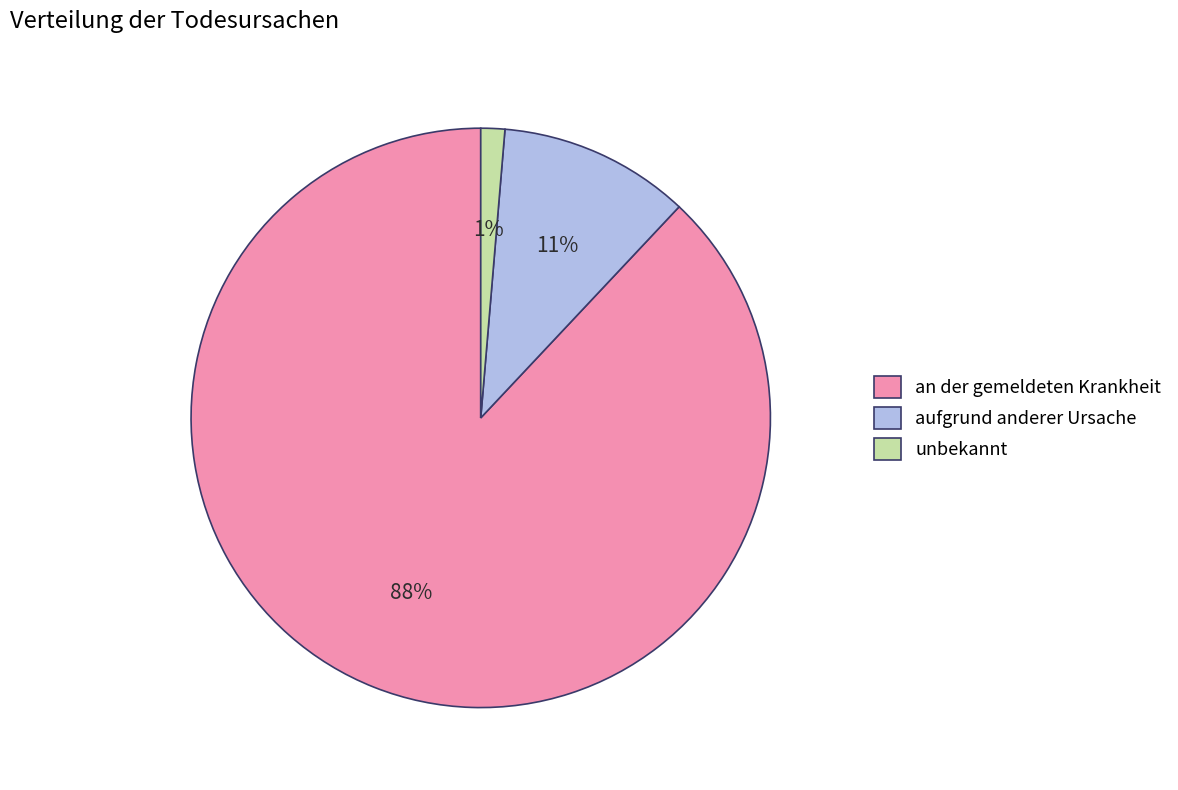

Between unbekannt and an der gemeldeten Krankheit, which is larger?

an der gemeldeten Krankheit